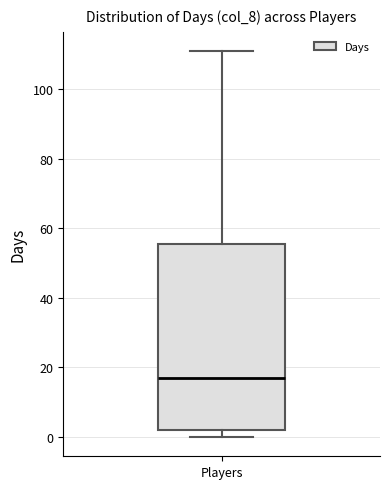

Transcribe this box plot: give where the median line is, the range the box spans, and where the two whiskers end, as read against the y-axis. The values are not printed on the chart, so give them approximately, as read against the axis.

median 18, box 2 to 56, whiskers 0 to 112